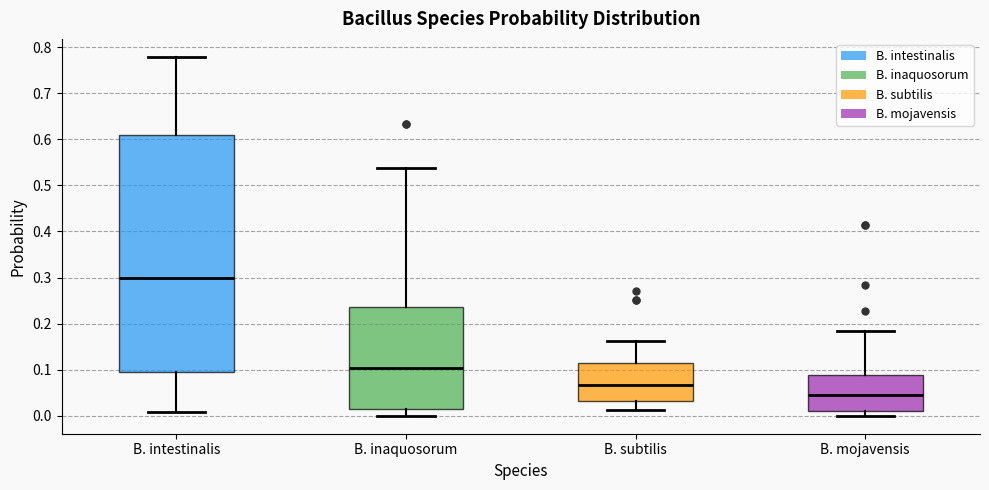

Reading left to right, transcribe this box plot: for each box, give where its median line is, the range the box spans, and where its two whiskers end, as read against the y-axis. The values are not printed on the chart, so give them approximately, as read against the axis.

B. intestinalis: median 0.30, box 0.09 to 0.61, whiskers 0.01 to 0.78
B. inaquosorum: median 0.10, box 0.01 to 0.24, whiskers 0.00 to 0.54
B. subtilis: median 0.07, box 0.03 to 0.11, whiskers 0.01 to 0.16
B. mojavensis: median 0.05, box 0.01 to 0.09, whiskers 0.00 to 0.18